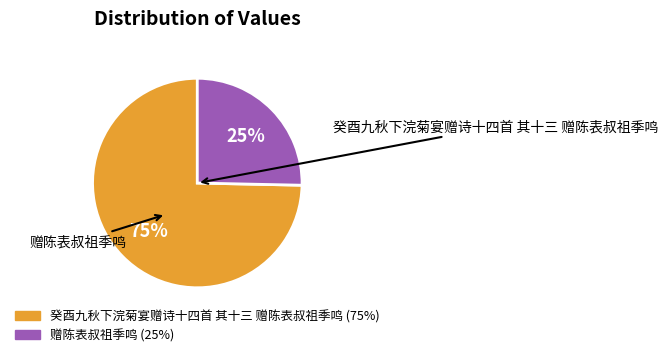

To the nearest percent, what portion does 癸酉九秋下浣菊宴赠诗十四首 其十三 赠陈表叔祖季鸣 represent?

75%